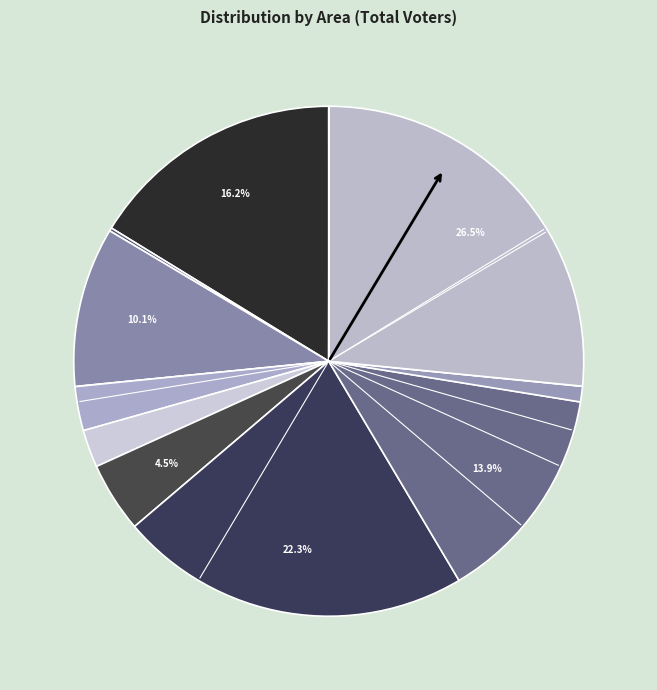

To the nearest percent, what is the difference between the largest and smallest slice percentages?

27%